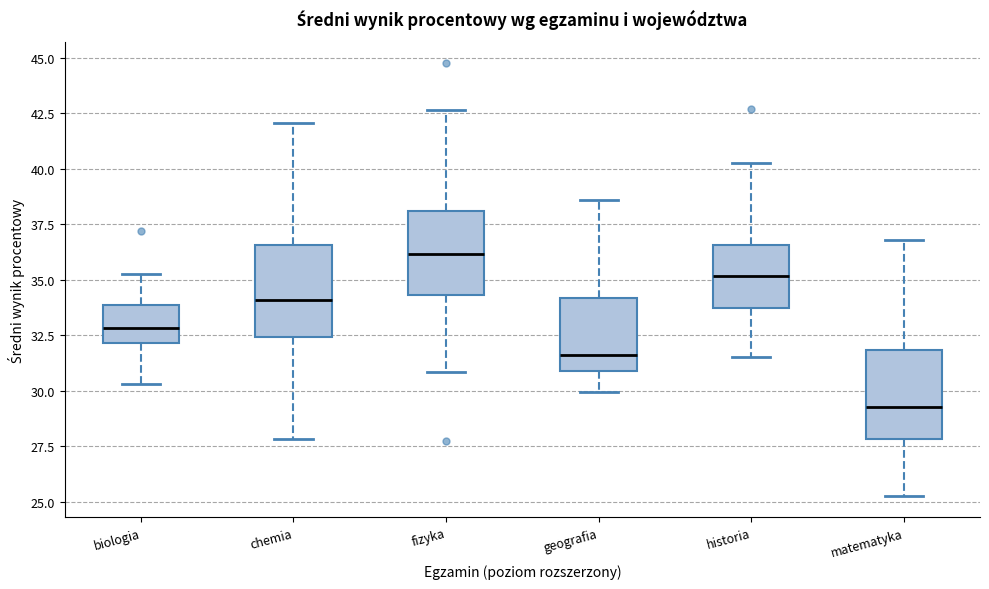

Reading left to right, transcribe this box plot: for each box, give where its median line is, the range the box spans, and where its two whiskers end, as read against the y-axis. The values are not printed on the chart, so give them approximately, as read against the axis.

biologia: median 33.0, box 32.0 to 34.0, whiskers 30.5 to 35.5
chemia: median 34.0, box 32.5 to 36.5, whiskers 28.0 to 42.0
fizyka: median 36.0, box 34.5 to 38.0, whiskers 31.0 to 42.5
geografia: median 31.5, box 31.0 to 34.0, whiskers 30.0 to 38.5
historia: median 35.0, box 33.5 to 36.5, whiskers 31.5 to 40.5
matematyka: median 29.0, box 28.0 to 32.0, whiskers 25.5 to 37.0